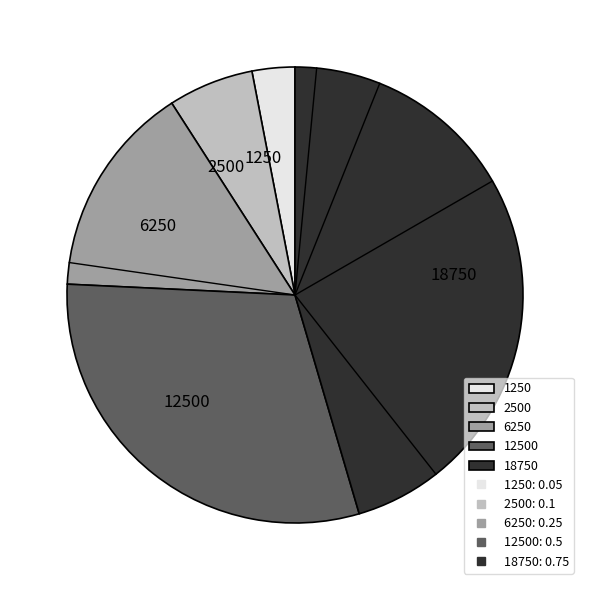

Is it true that 1250 is 3% of the pie?

True